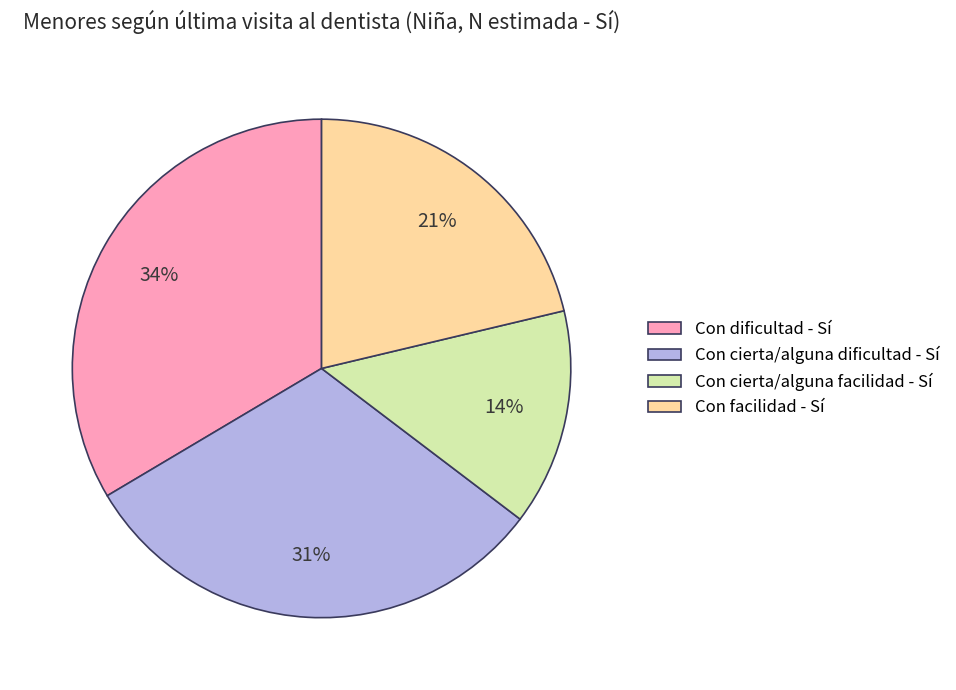

Does any single category account for the majority?

No